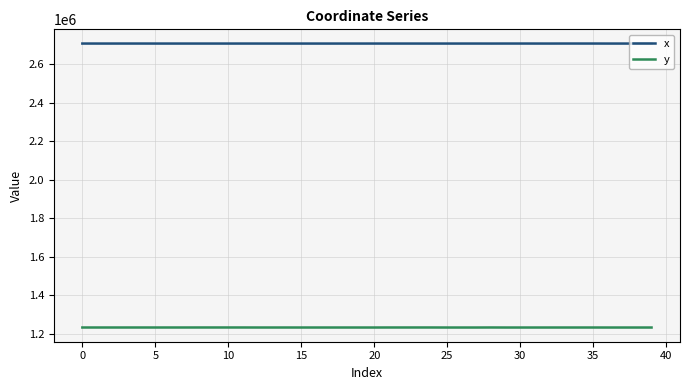

How many values in the x series exceed 2705979?

21